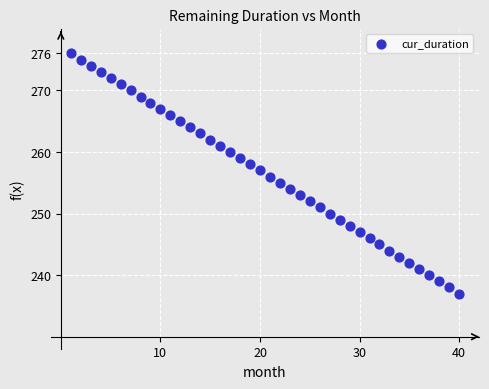

What is the range of Y values (max minus min)?

39